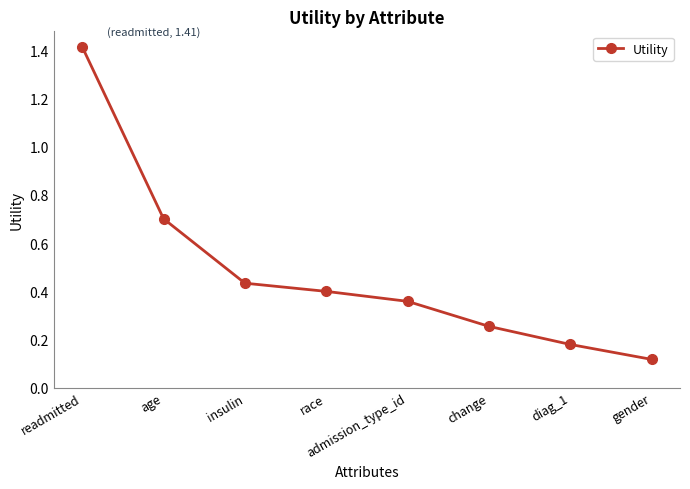

What is the label of the 3rd point from the left?

insulin